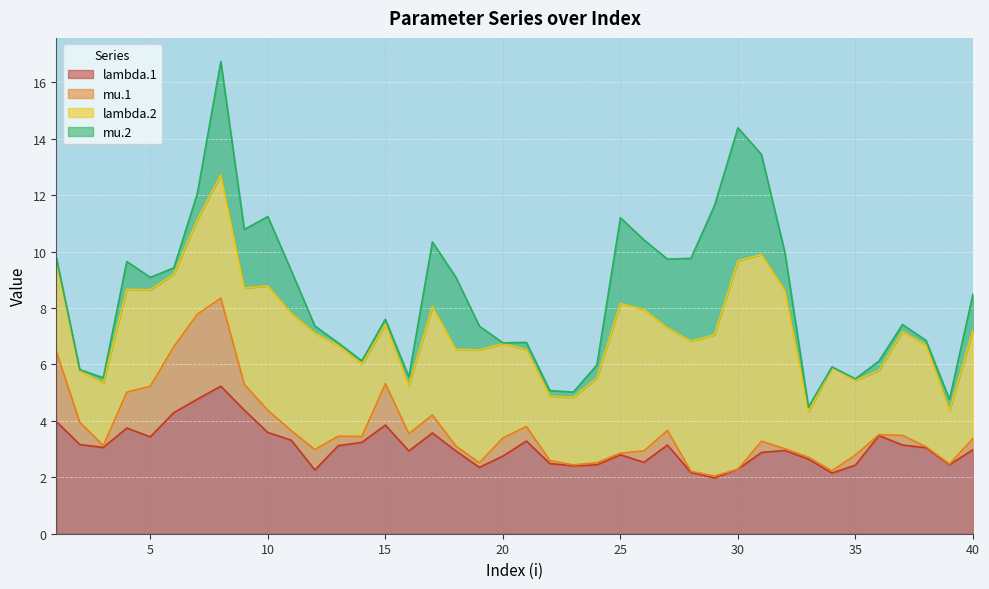

What is the sum of all lambda.1 values?

123.6